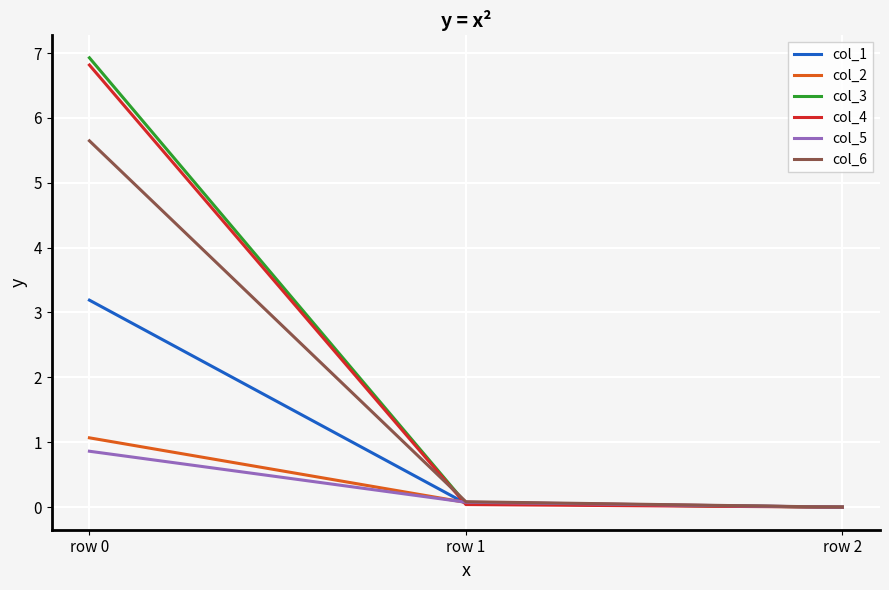

Which series has the widest spread of values?

col_3